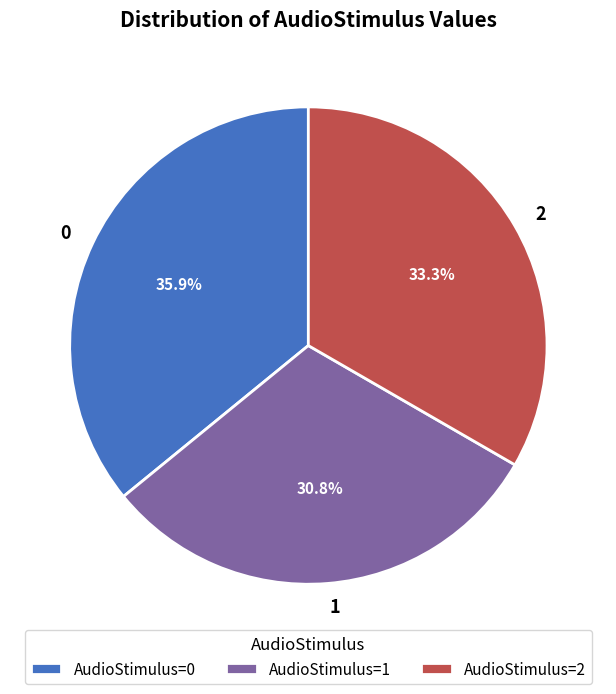

Approximately how many times larger is the value at 2 compared to 1?

1.1